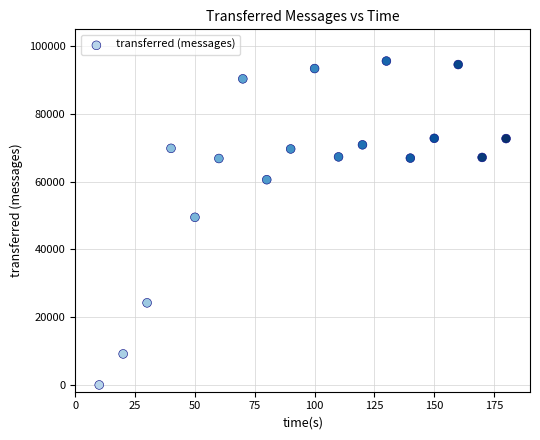

What Y value in the scatter plot is closest to 47820?

49500